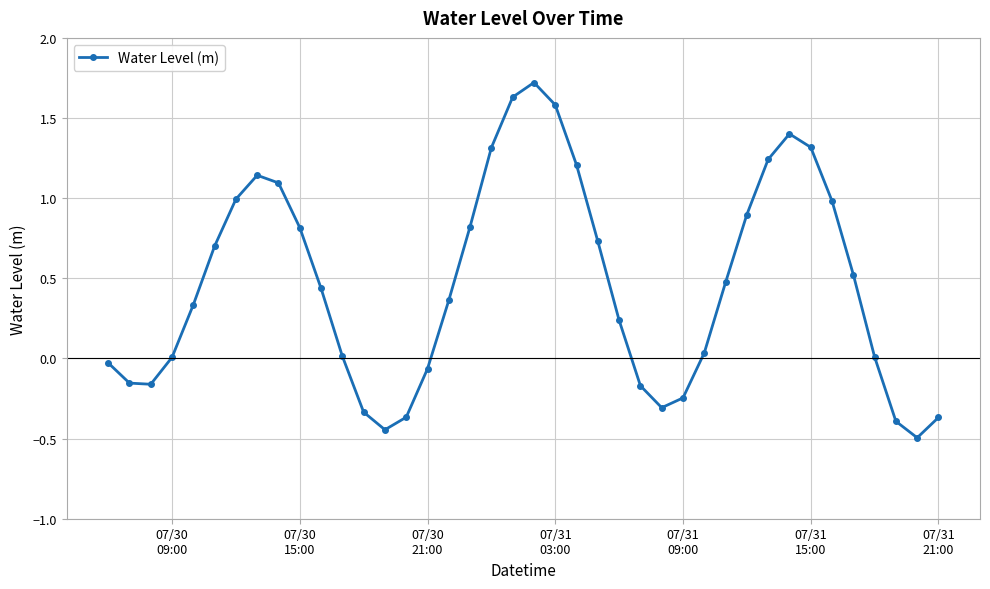

What is the difference between the second highest and minimum values?

2.1